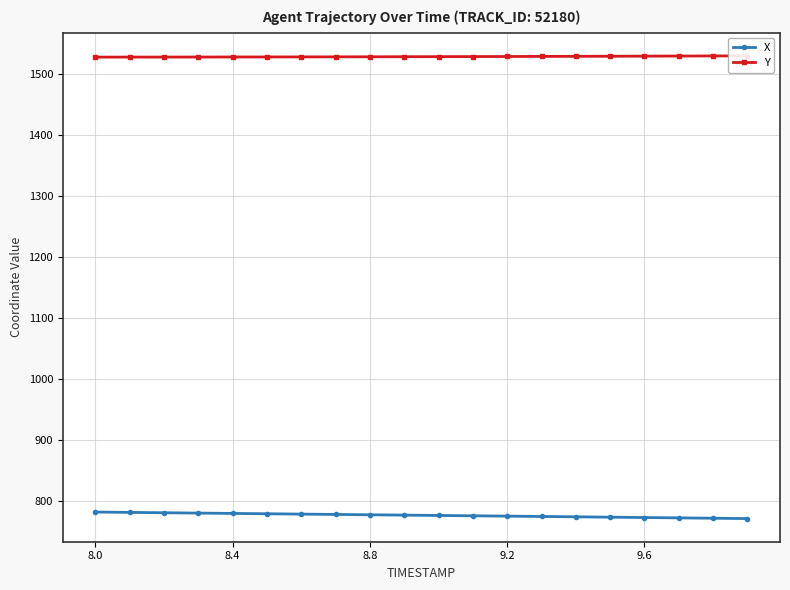

What is the sum of all Y values?

30580.5